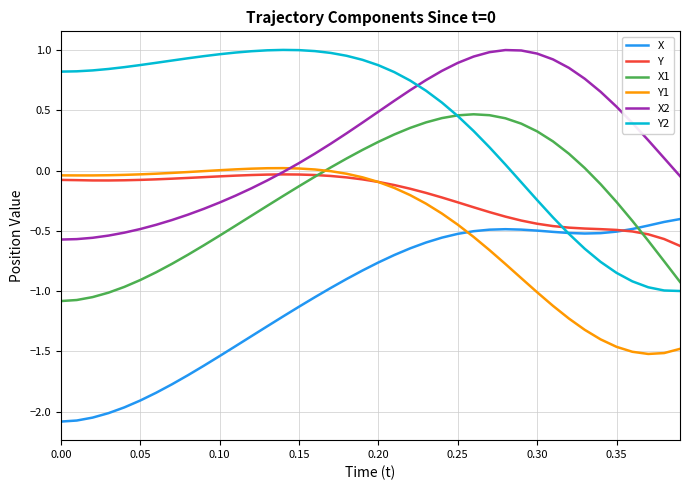

Count the number of data series in this chart.

6